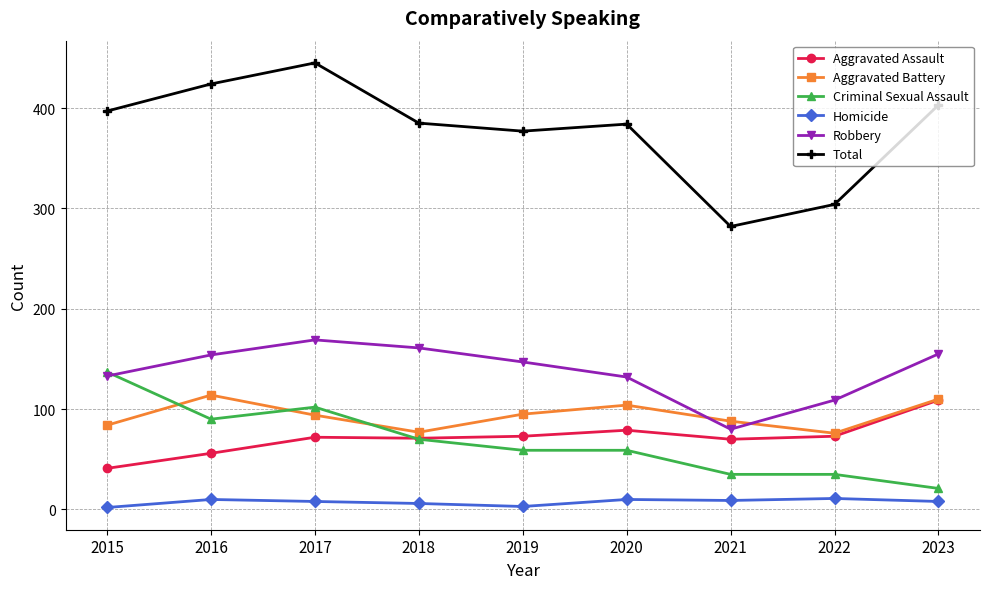

The value of Total at 2022 is 471. True or false?

False